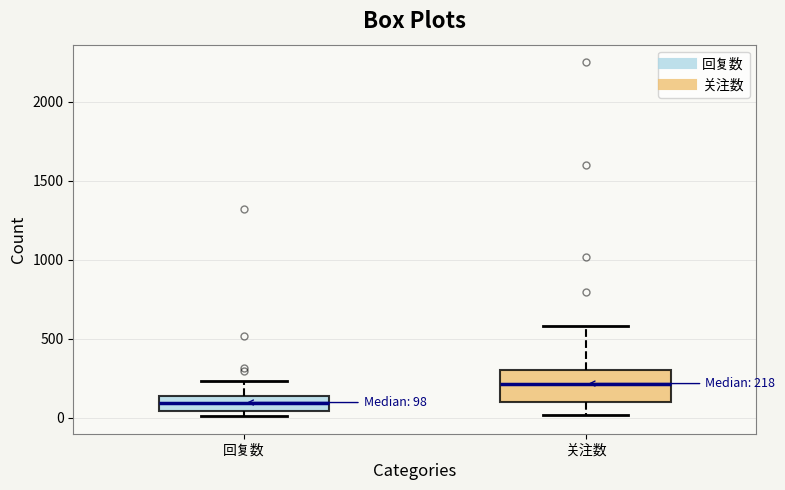

Which box is the tallest, from its lower edge to its upper edge?

关注数